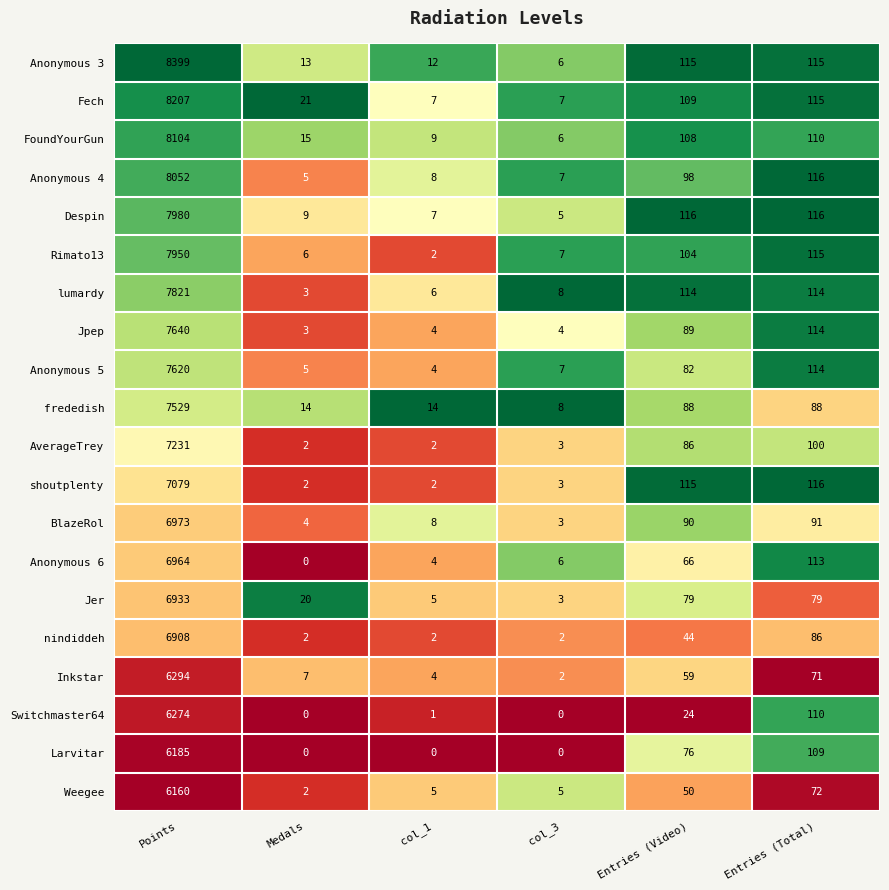

True or false: BlazeRol has a value of 1 at Medals.

False